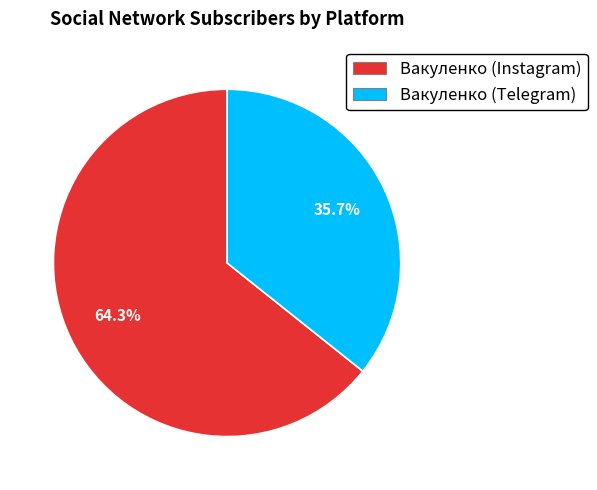

Which has a higher value, Вакуленко (Telegram) or Вакуленко (Instagram)?

Вакуленко (Instagram)